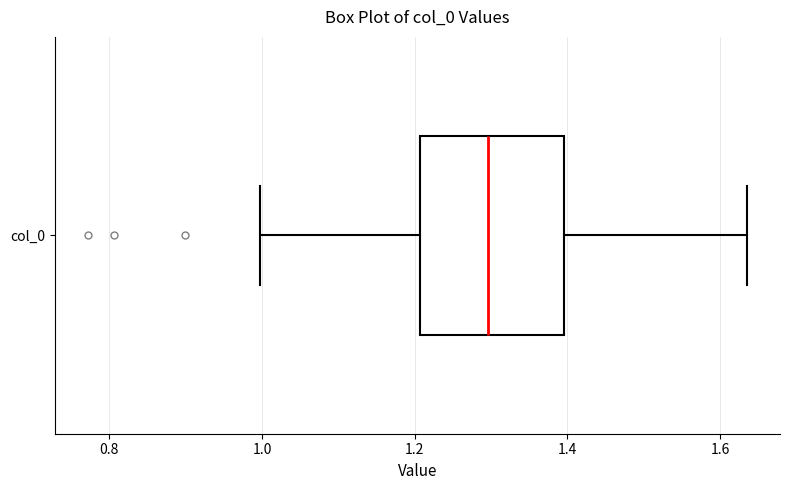

Read this box plot against the x-axis: the position of the median line, the range covered by the box, and the ends of both whiskers. The values are not printed on the chart, so give them approximately, as read against the axis.

median 1.30, box 1.20 to 1.40, whiskers 1.00 to 1.64